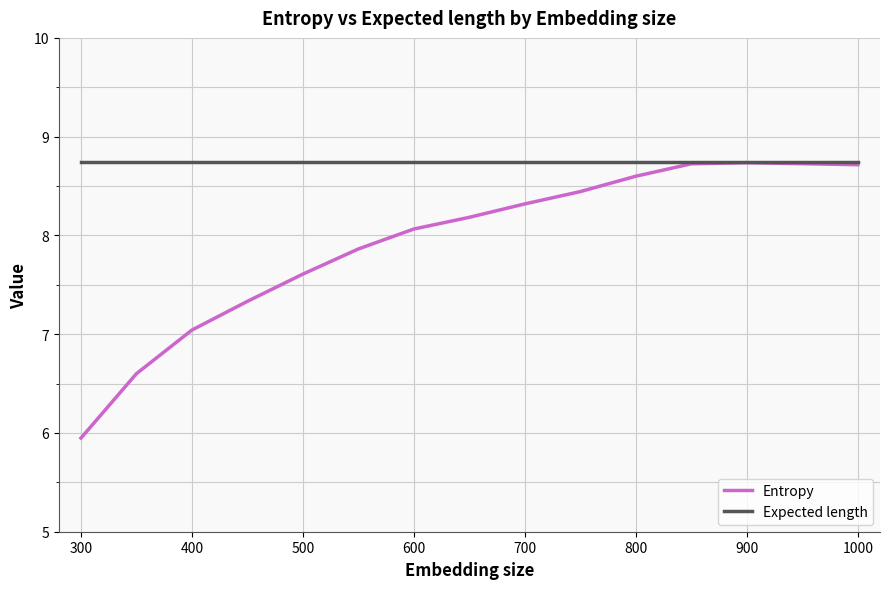

What are all the series names shown in the legend?

Entropy, Expected length